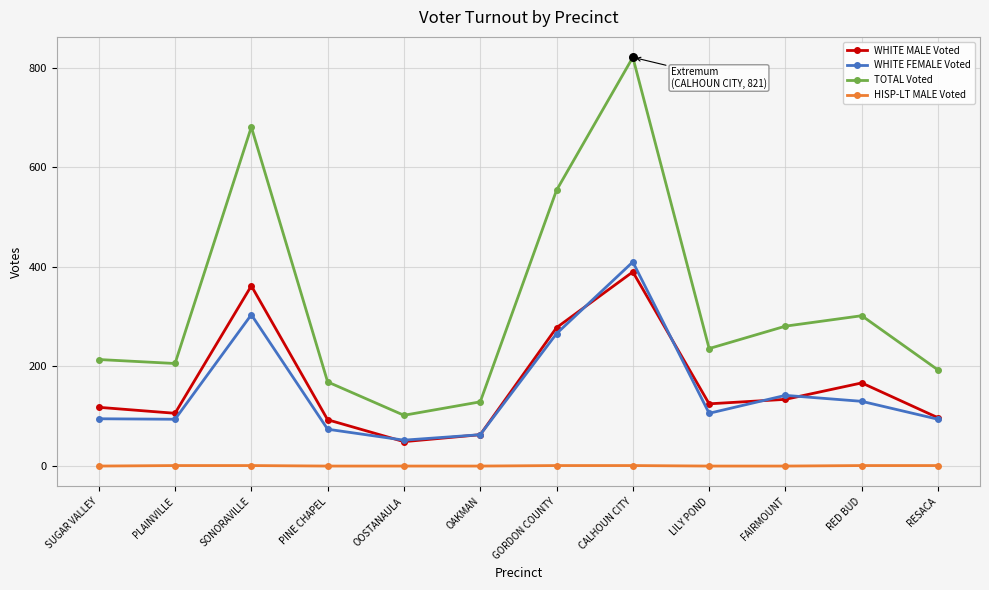

At which category is the sum across all series the highest?

CALHOUN CITY